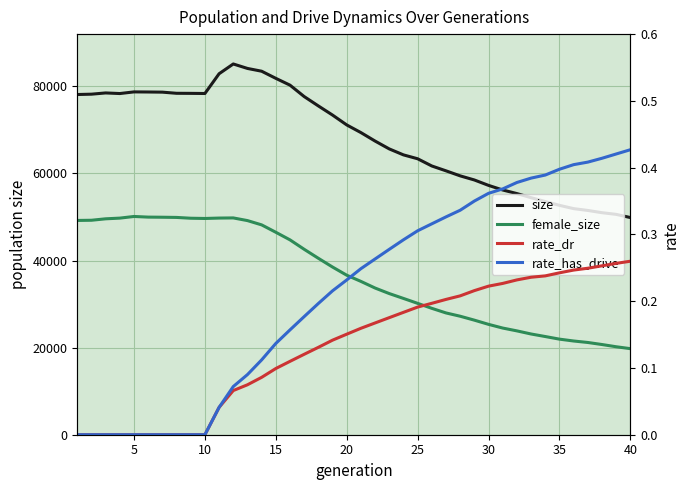

True or false: rate_has_drive and rate_dr cross at least once.

False